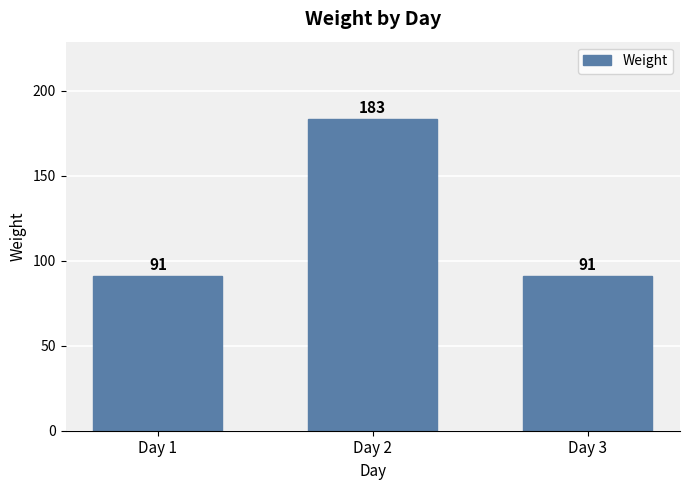

What is the average value?

122